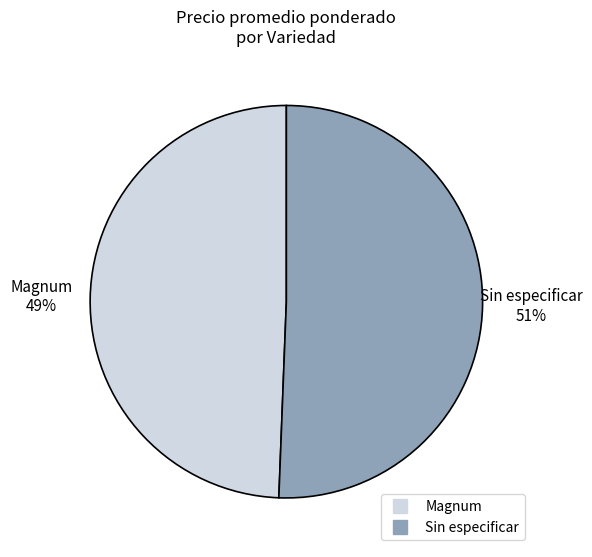

Rank the categories by value from lowest to highest.

Magnum, Sin especificar